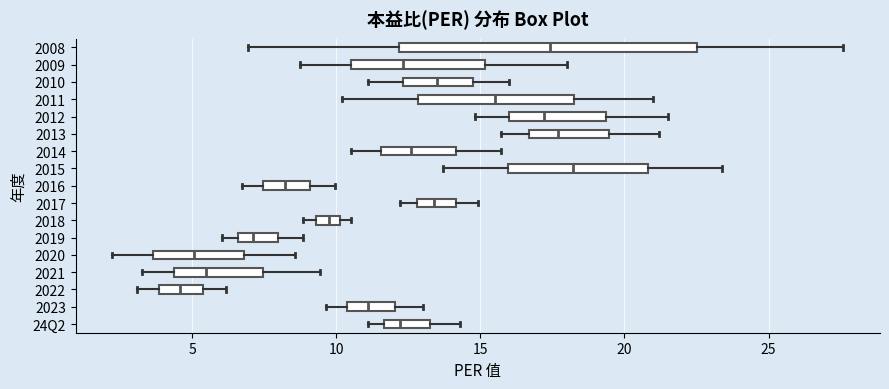

Which box is the widest, from its left edge to its right edge?

2008